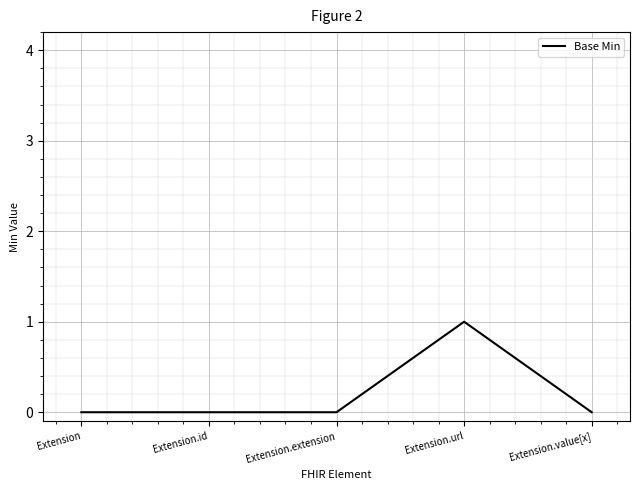

Between Extension.extension and Extension.url, which is larger?

Extension.url